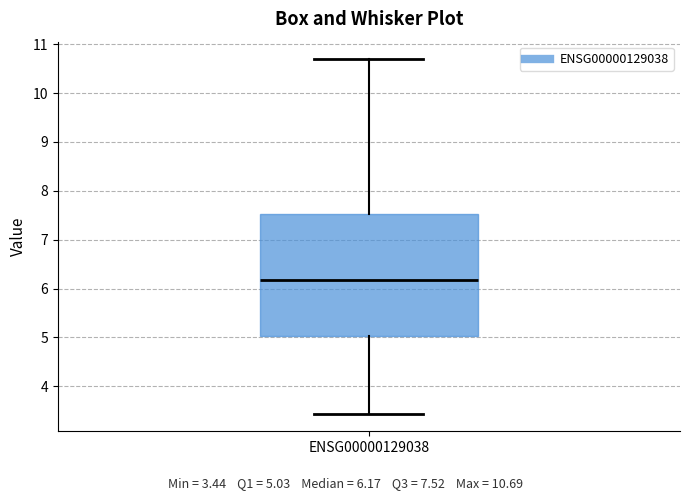

Transcribe this box plot: give where the median line is, the range the box spans, and where the two whiskers end, as read against the y-axis. The values are not printed on the chart, so give them approximately, as read against the axis.

median 6.2, box 5.0 to 7.5, whiskers 3.4 to 10.7